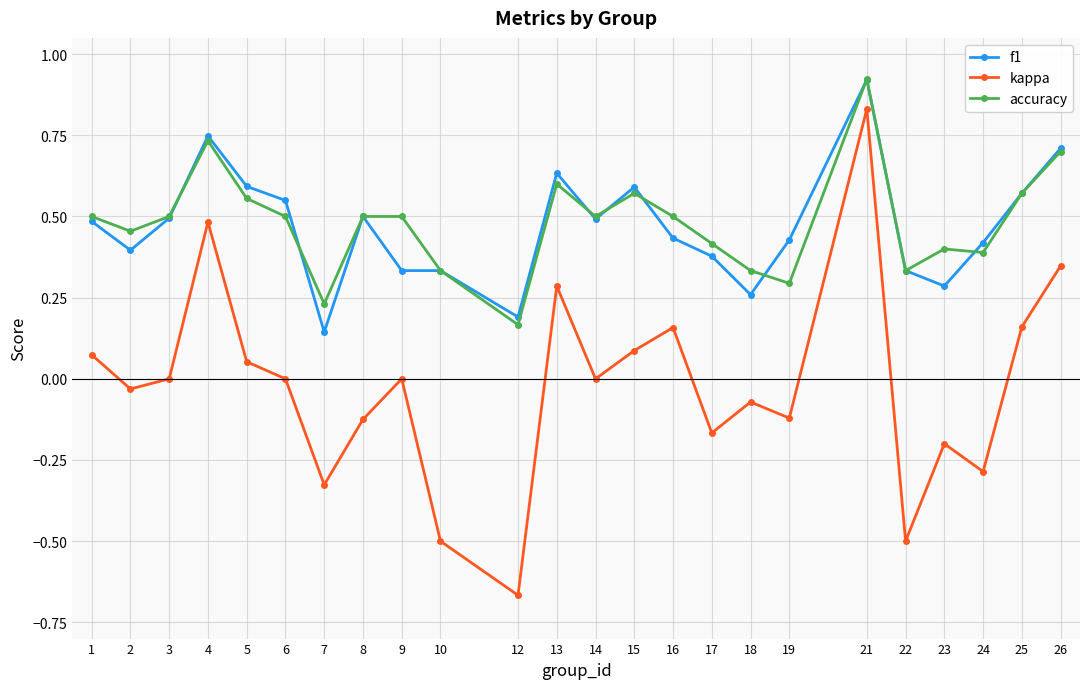

At which label does accuracy reach its peak?

21